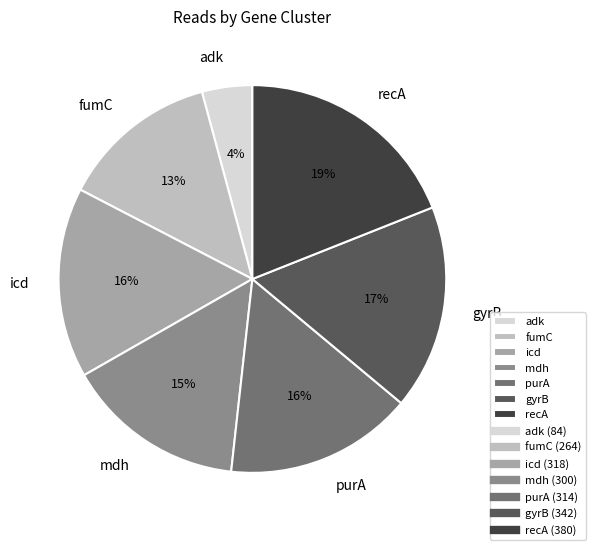

Which has a higher value, icd or gyrB?

gyrB